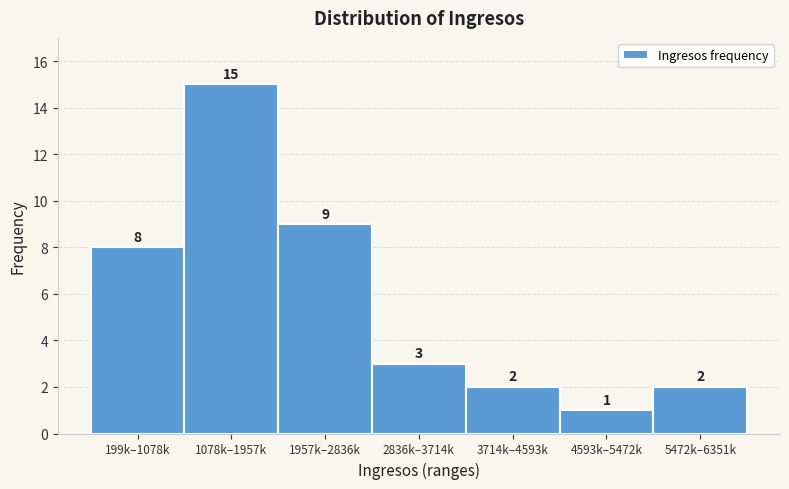

Reading left to right, extract all data points from this chart.

199k–1078k=8	1078k–1957k=15	1957k–2836k=9	2836k–3714k=3	3714k–4593k=2	4593k–5472k=1	5472k–6351k=2